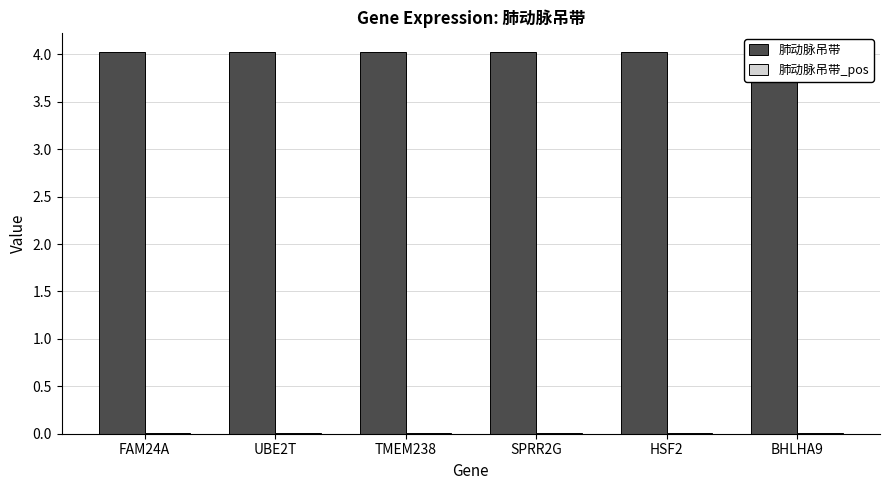

List the series in order of their overall mean, highest first.

肺动脉吊带, 肺动脉吊带_pos